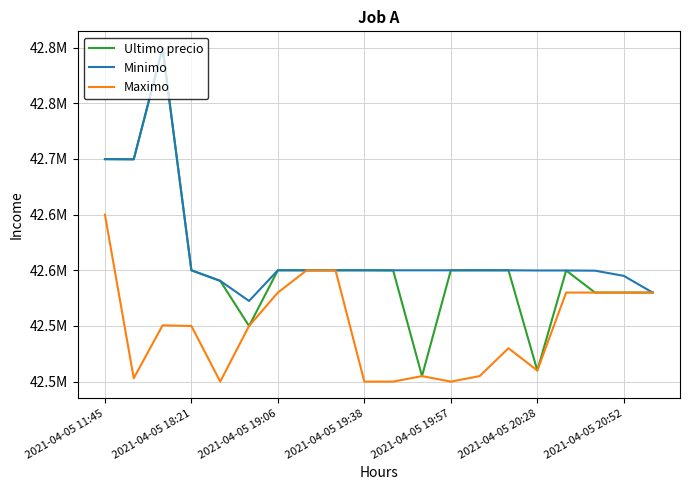

What are all the series names shown in the legend?

Ultimo precio, Minimo, Maximo